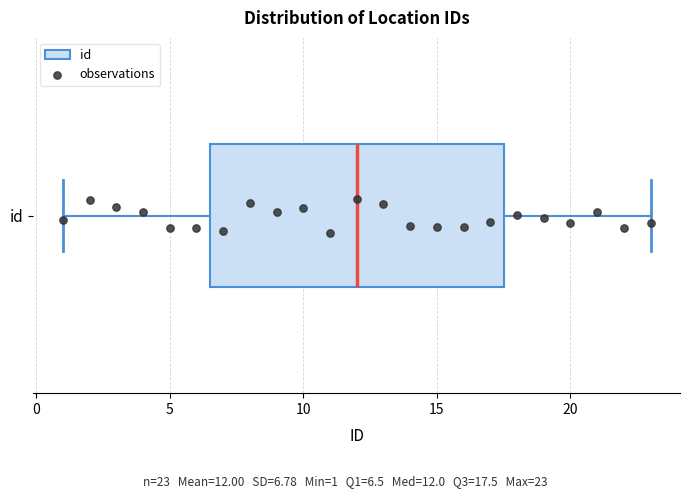

Where does the right whisker of the box for id end on the x-axis? The values are not printed on the chart, so give them approximately, as read against the axis.

23.0